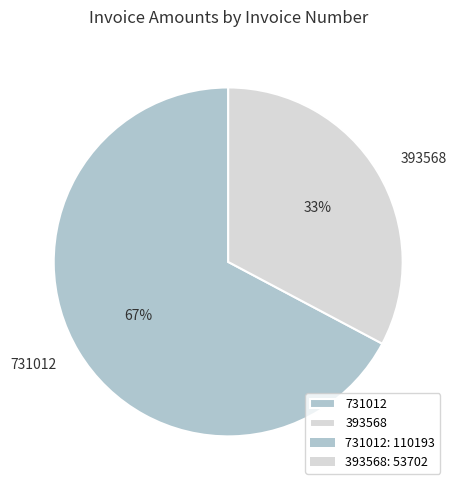

To the nearest percent, what is the combined percentage of 393568 and 731012?

100%